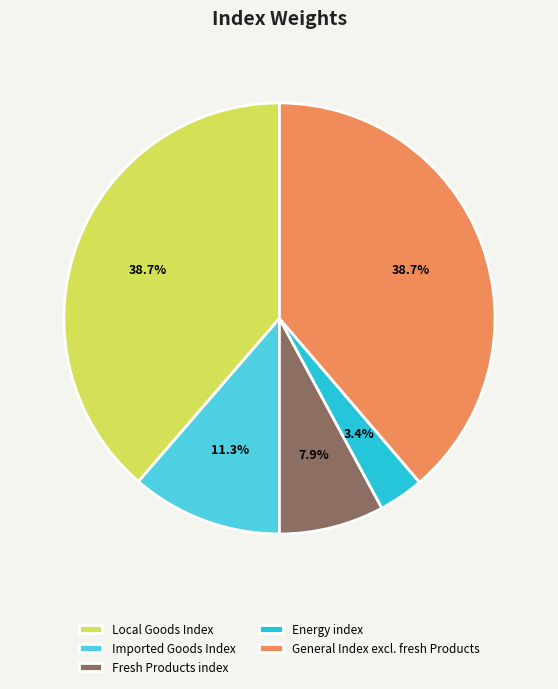

Is there any slice that represents more than half of the pie?

No